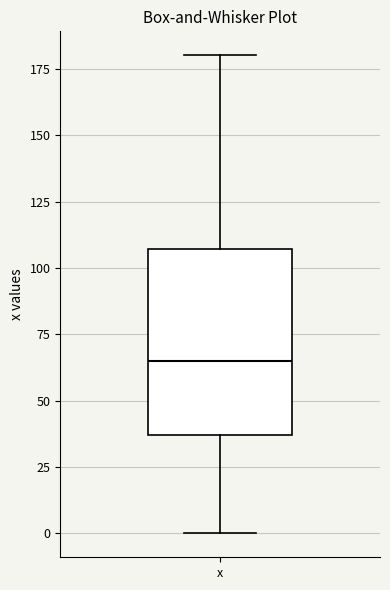

Transcribe this box plot: give where the median line is, the range the box spans, and where the two whiskers end, as read against the y-axis. The values are not printed on the chart, so give them approximately, as read against the axis.

median 65, box 35 to 105, whiskers 0 to 180